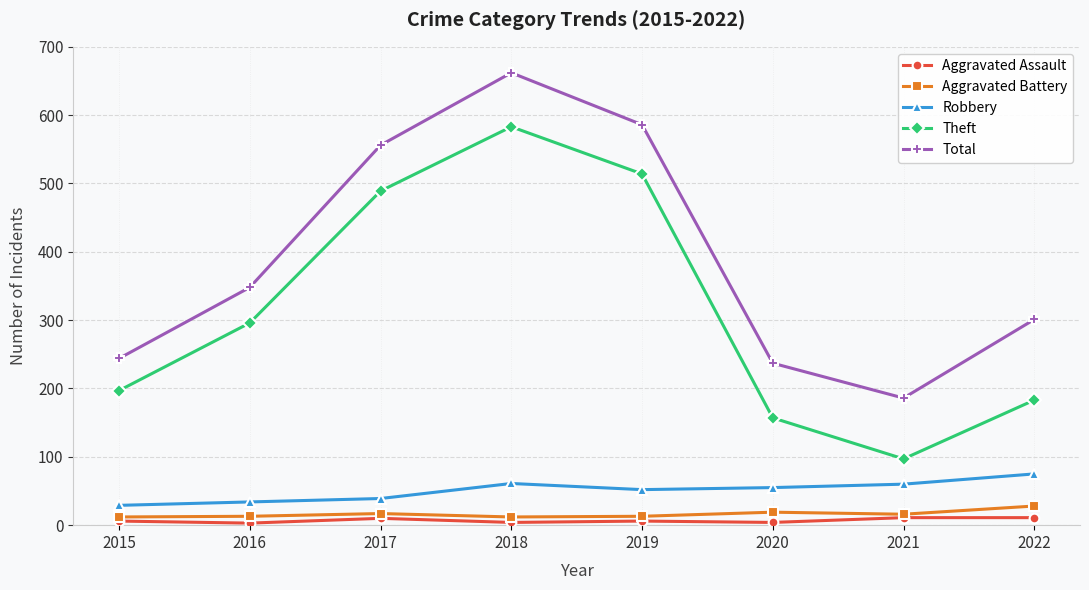

Where is Theft nearest to the value 340?

2016